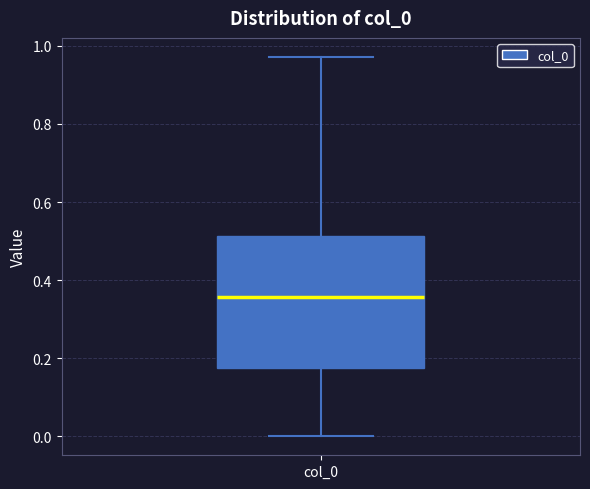

Transcribe this box plot: give where the median line is, the range the box spans, and where the two whiskers end, as read against the y-axis. The values are not printed on the chart, so give them approximately, as read against the axis.

median 0.36, box 0.18 to 0.52, whiskers 0.00 to 0.98